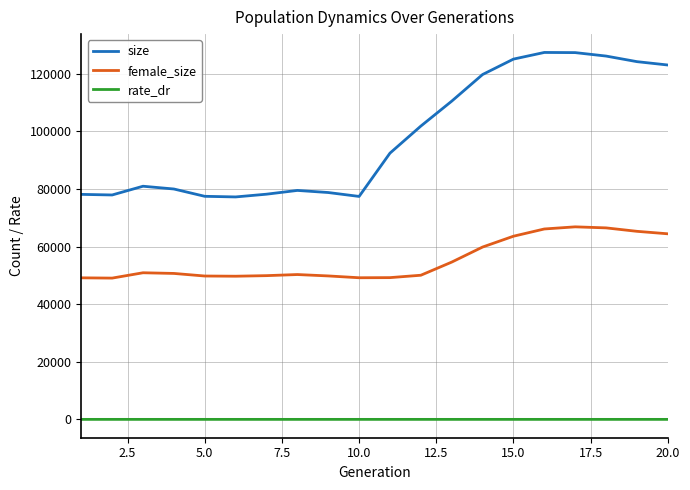

True or false: size and female_size intersect in this chart.

False